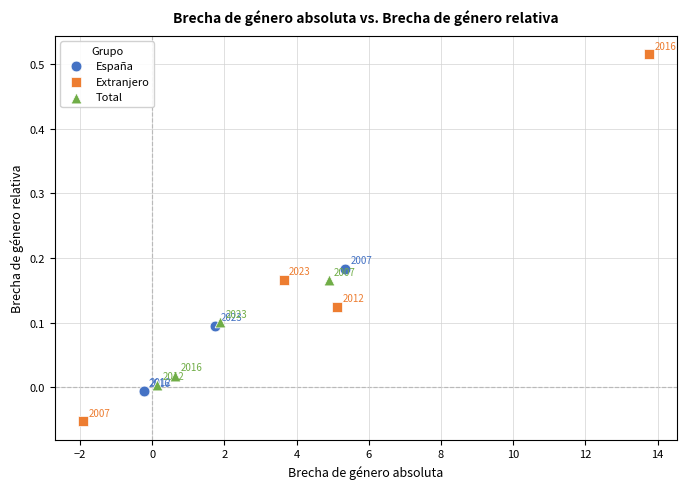

Which series contains the highest Y value?

Extranjero